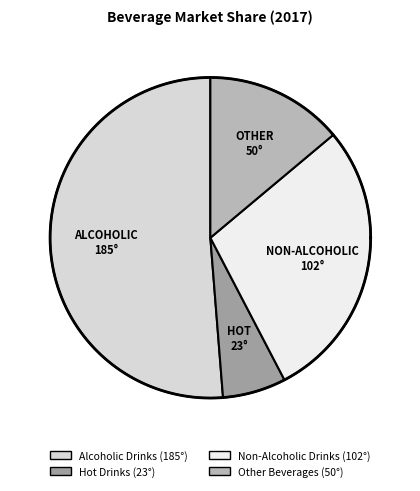

What is the majority slice?

Alcoholic Drinks